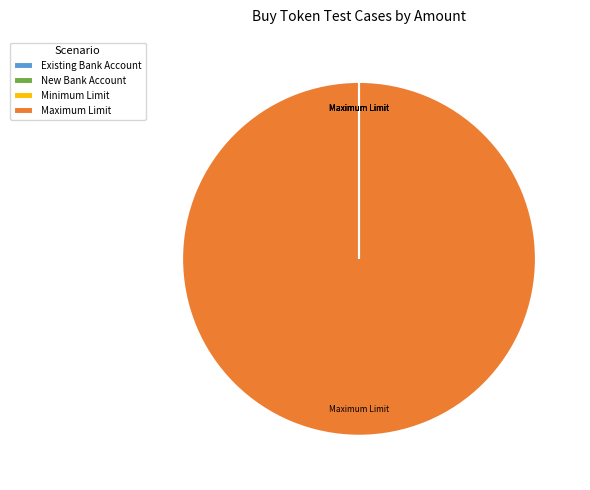

Which category has the biggest portion of the pie?

Maximum Limit